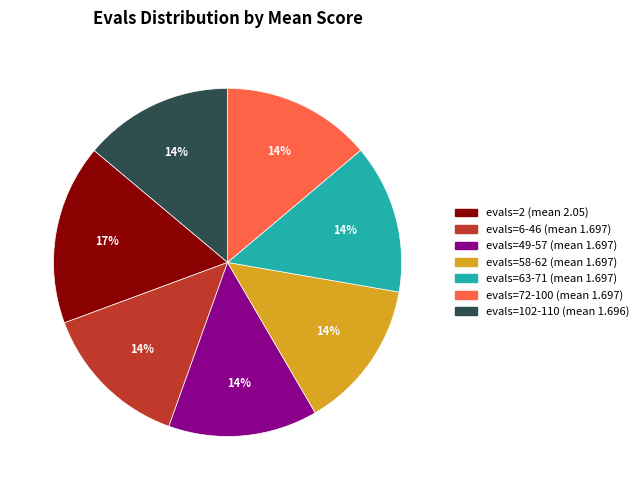

To the nearest percent, what is the average slice percentage?

14%